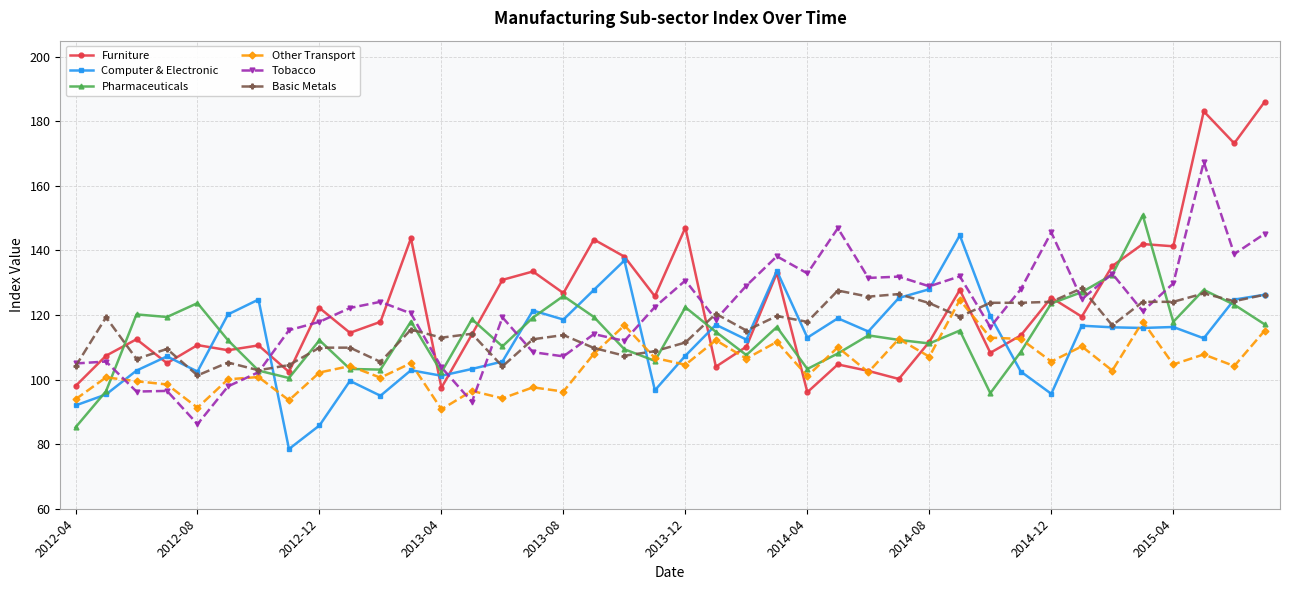

What is the smallest value displayed?

78.5